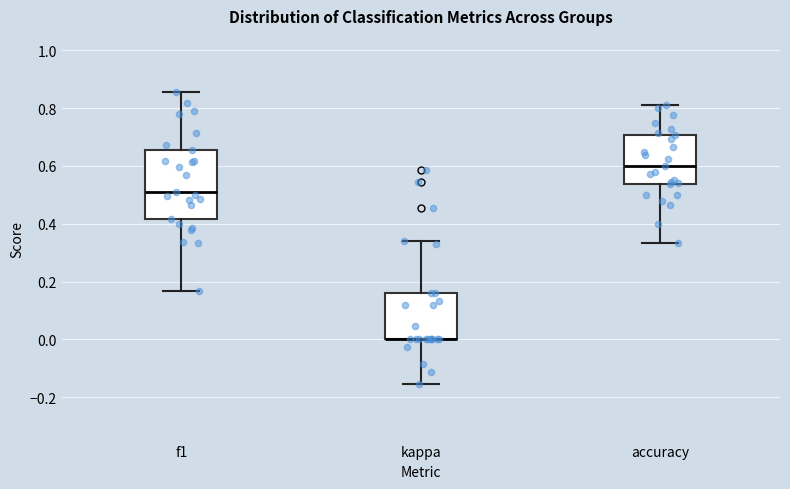

Where is the lower edge of the box for accuracy on the y-axis? The values are not printed on the chart, so give them approximately, as read against the axis.

0.54